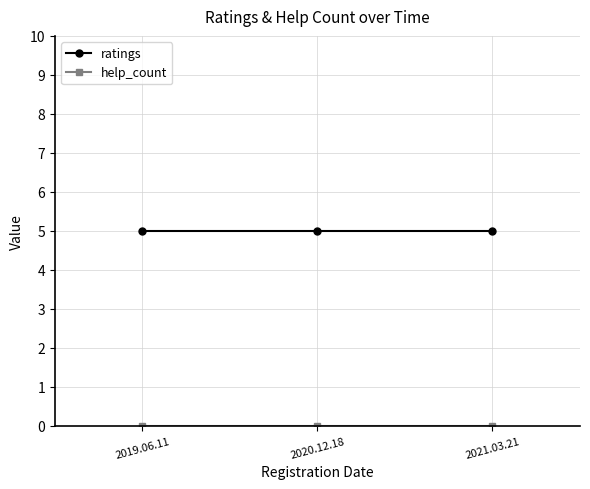

What position from the left is 2020.12.18?

2